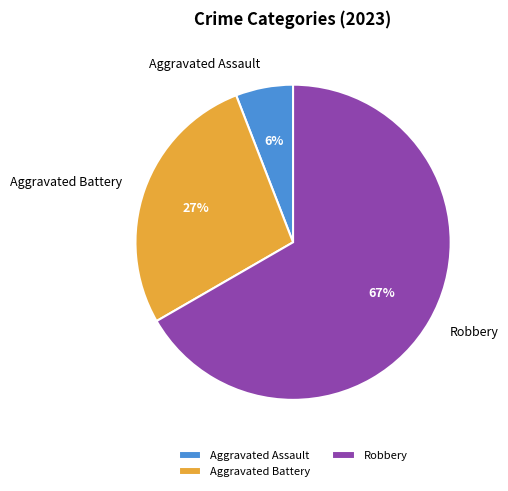

To the nearest percent, what portion does Aggravated Assault represent?

6%